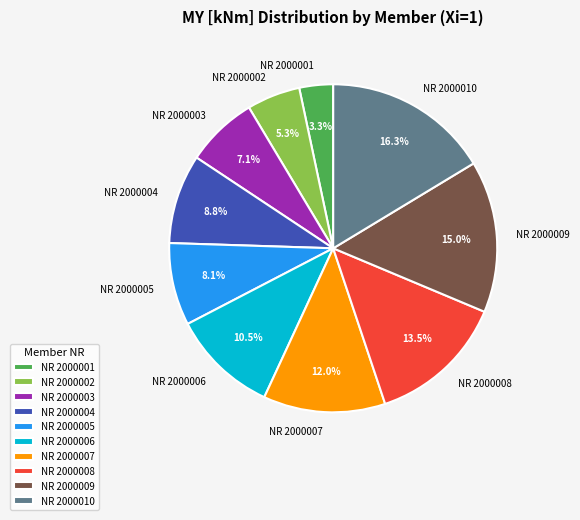

What is the total percentage of NR 2000010 and NR 2000009?

31.3%